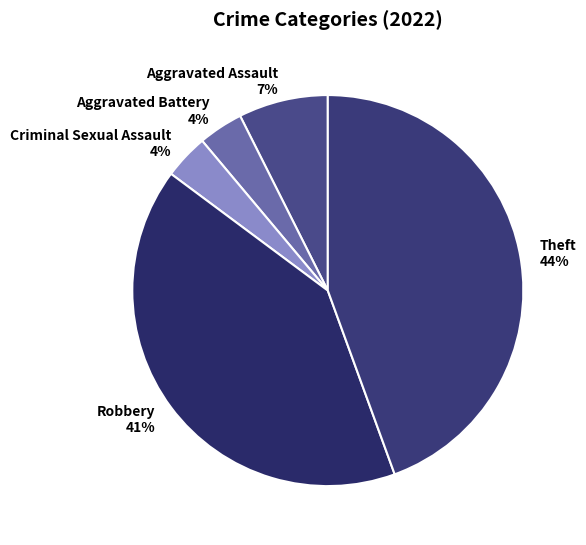

The Aggravated Battery slice represents 4% of the pie. True or false?

True